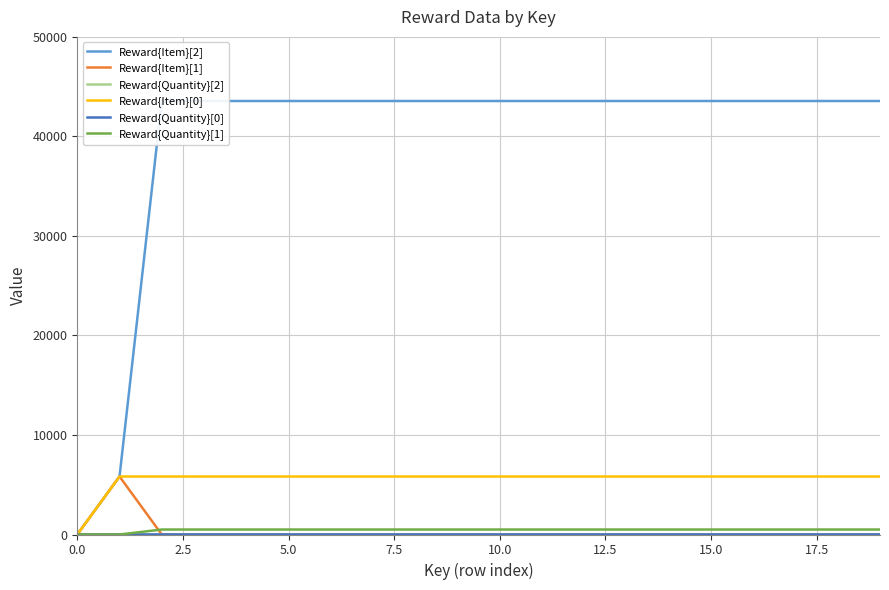

Which series has the widest spread of values?

Reward{Item}[2]